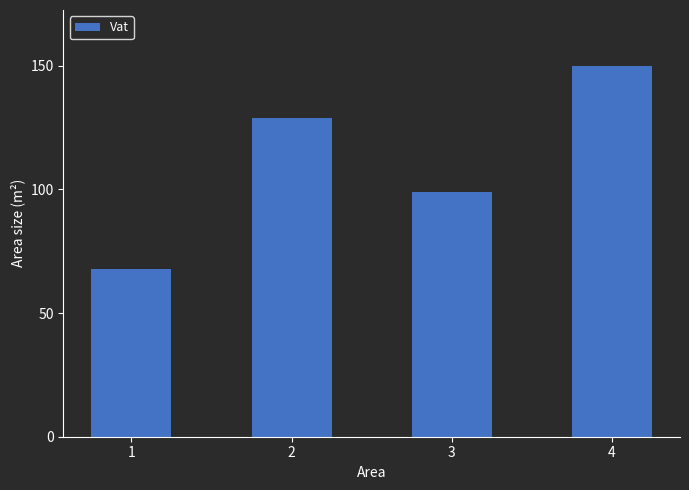

What is the smallest value displayed?

8242016.9